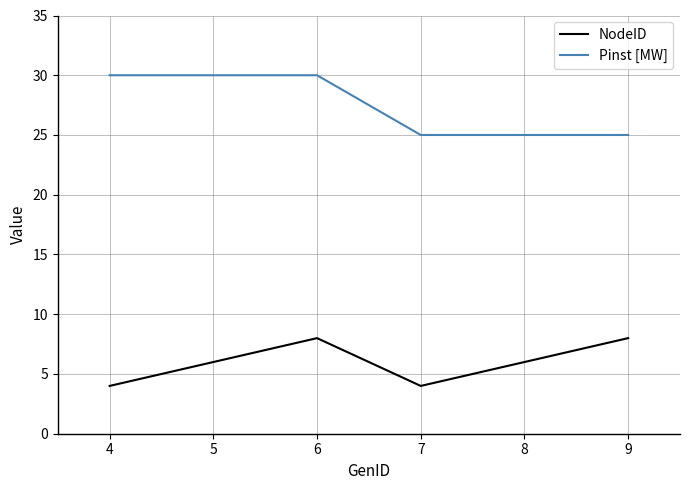

What is the difference between the highest and lowest values at 7?

21